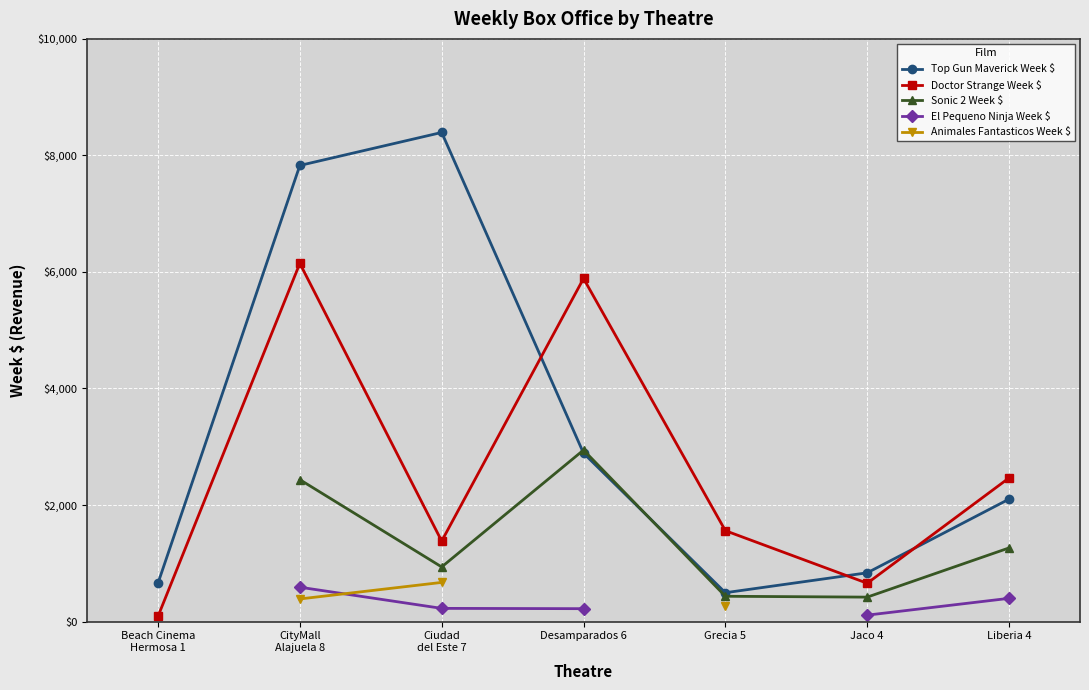

What position from the left is Jaco 4?

6